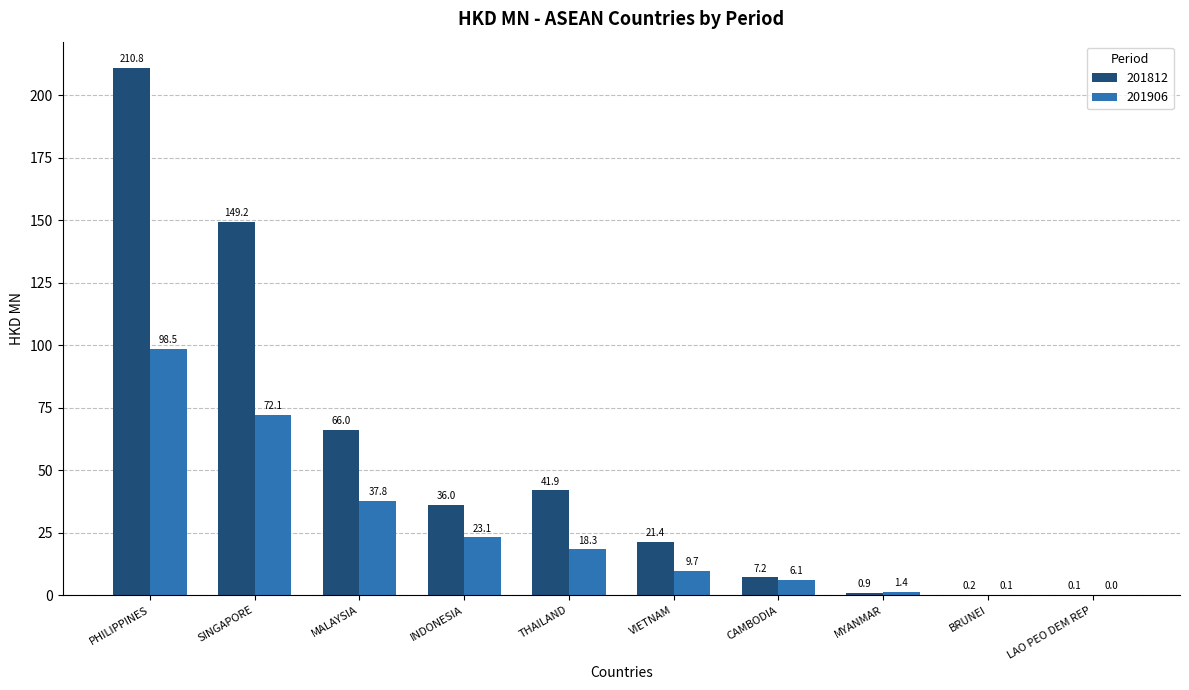

The value of 201812 at MYANMAR is 0.9. True or false?

True